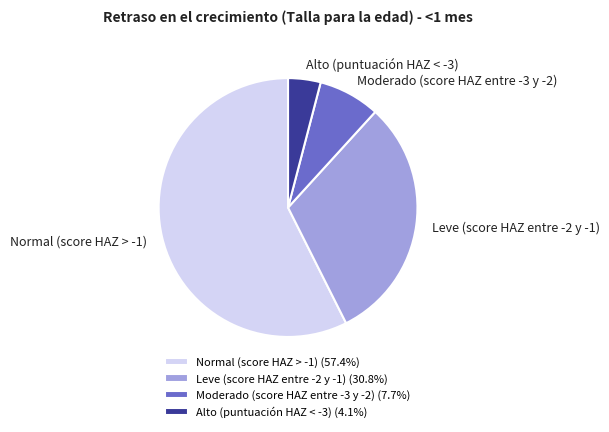

Do Moderado (score HAZ entre -3 y -2) and Normal (score HAZ > -1) together represent more than half of the pie?

Yes